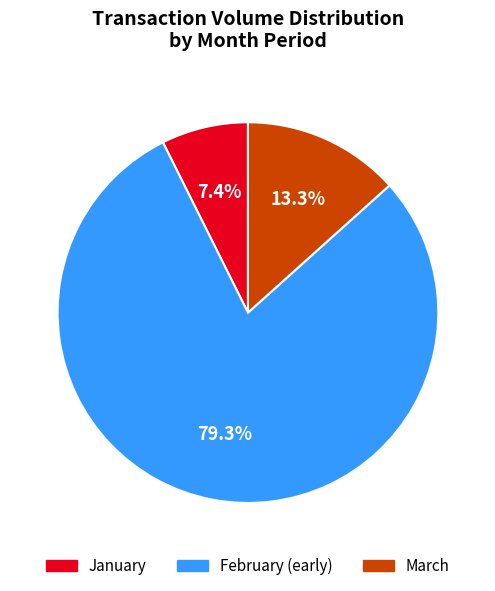

Is there any slice that represents more than half of the pie?

Yes